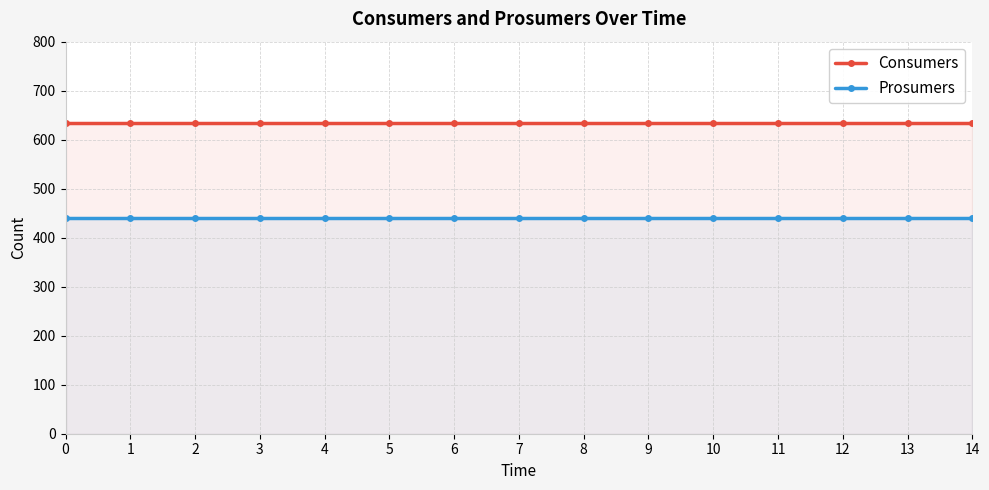

True or false: Consumers has more than 0 points higher than both neighbors.

False